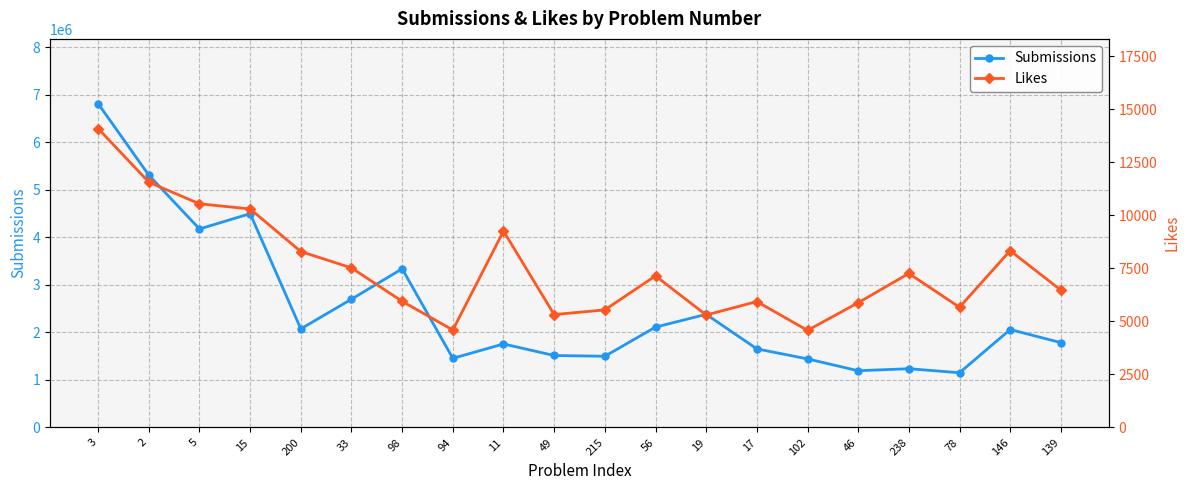

True or false: Submissions has a value of 1151933 at 78.

True